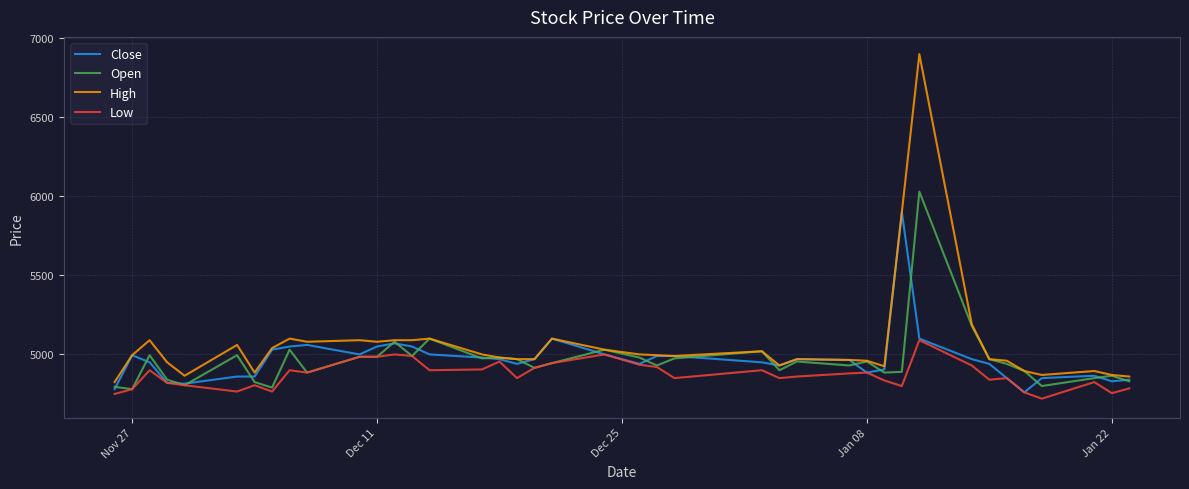

Which series has the widest spread of values?

High